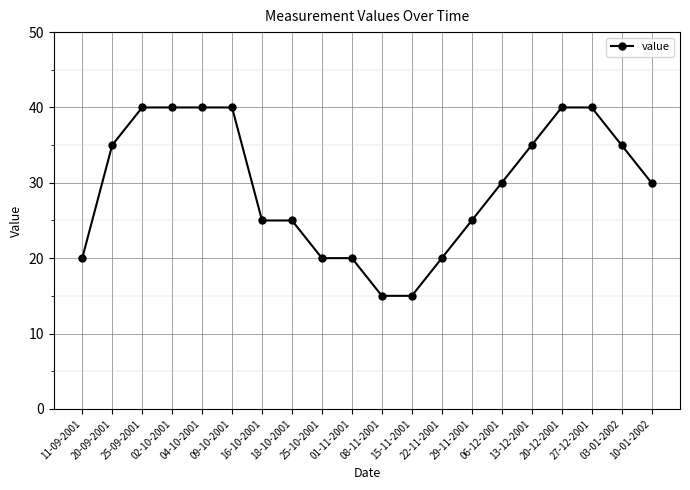

What is the difference between the values at 15-11-2001 and 27-12-2001?

25